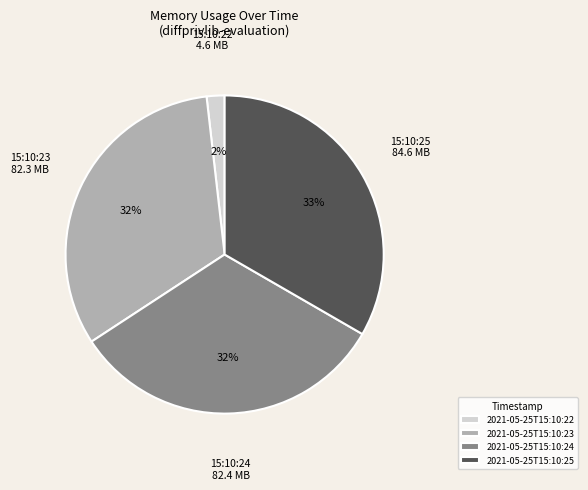

What is the largest slice in the pie chart?

2021-05-25T15:10:25